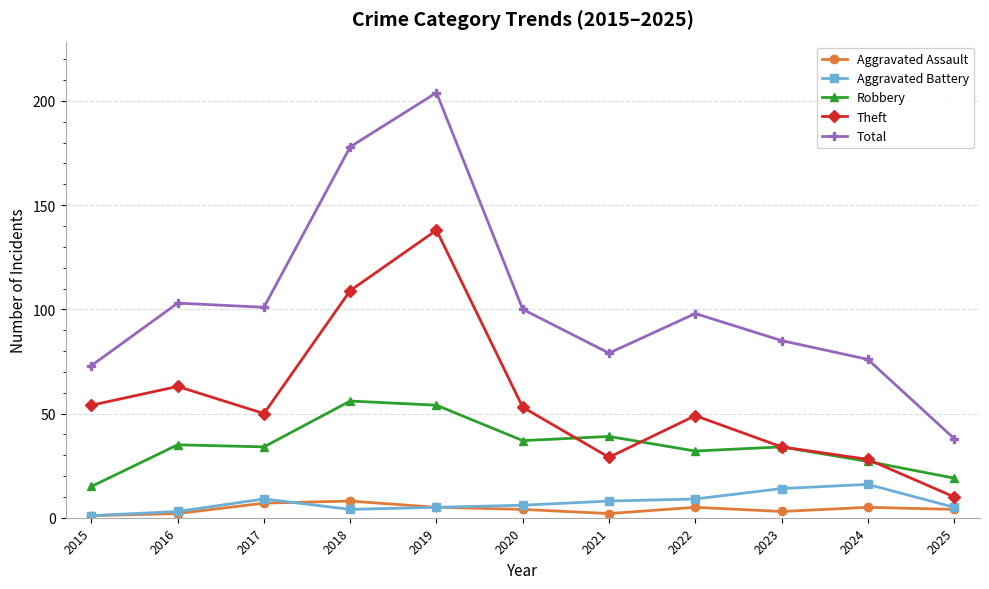

How many interior local valleys does the Total series have?

2